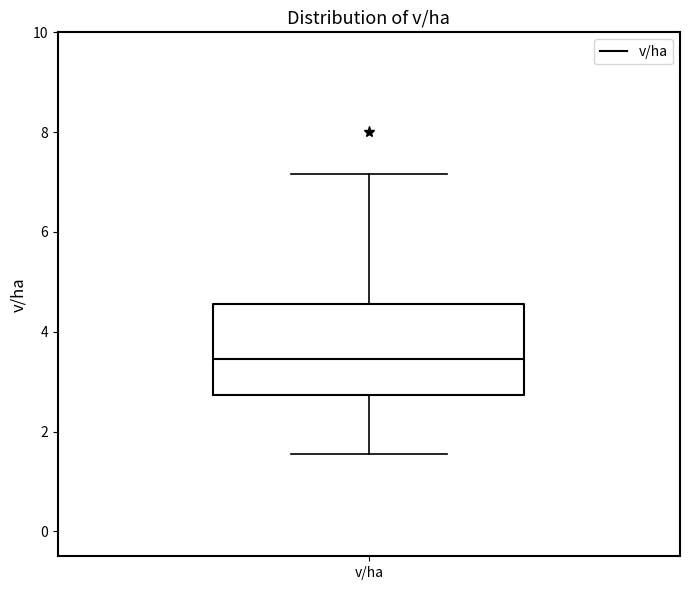

Read this box plot against the y-axis: the position of the median line, the range covered by the box, and the ends of both whiskers. The values are not printed on the chart, so give them approximately, as read against the axis.

median 3.4, box 2.8 to 4.6, whiskers 1.6 to 7.2